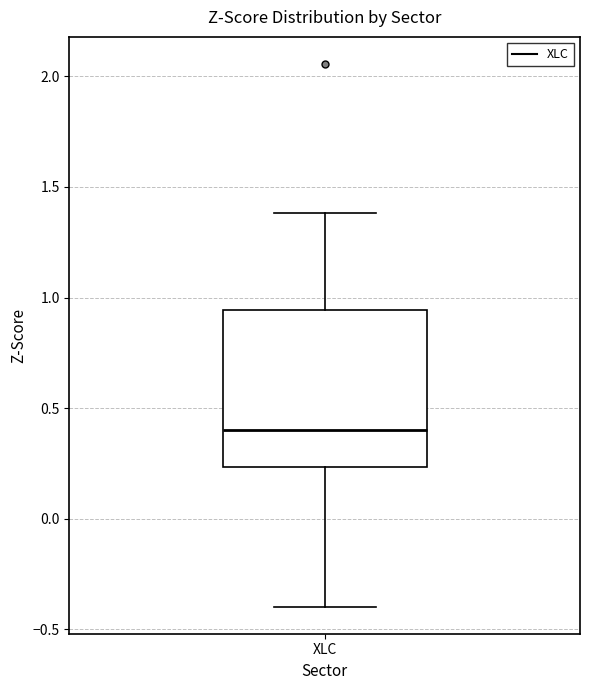

Read this box plot against the y-axis: the position of the median line, the range covered by the box, and the ends of both whiskers. The values are not printed on the chart, so give them approximately, as read against the axis.

median 0.40, box 0.25 to 0.95, whiskers -0.40 to 1.40